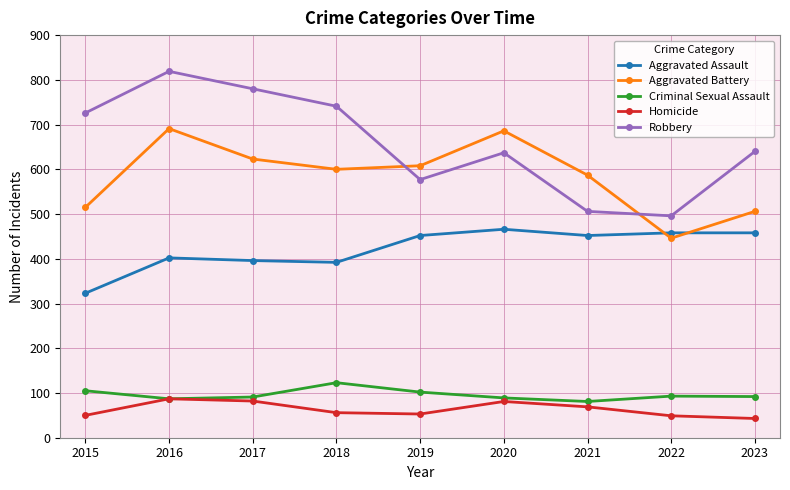

The value of Criminal Sexual Assault at 2019 is 102. True or false?

True